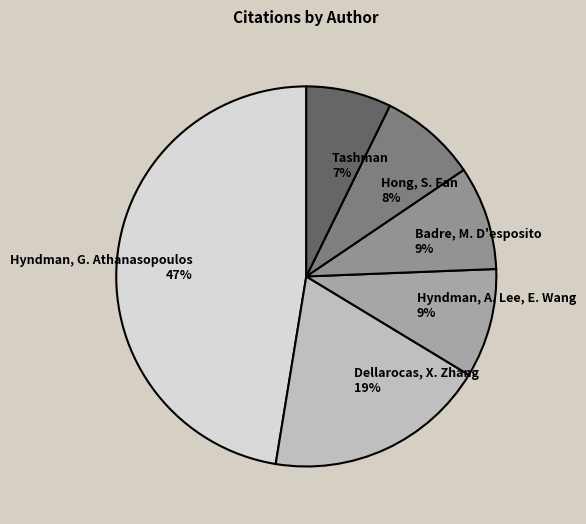

Which has a higher value, Hyndman, G. Athanasopoulos or Dellarocas, X. Zhang?

Hyndman, G. Athanasopoulos